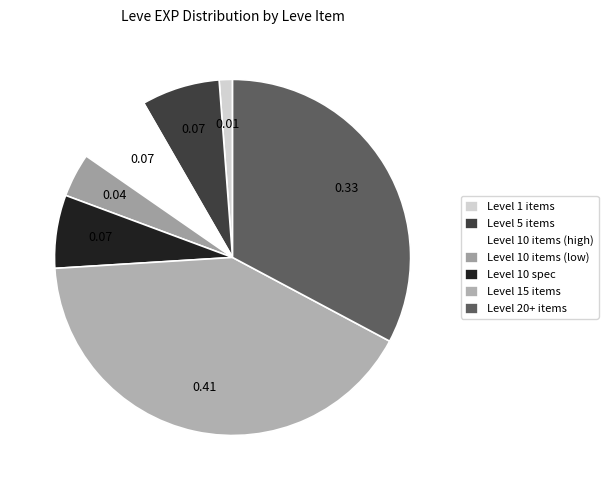

How many slices are in this pie chart?

7